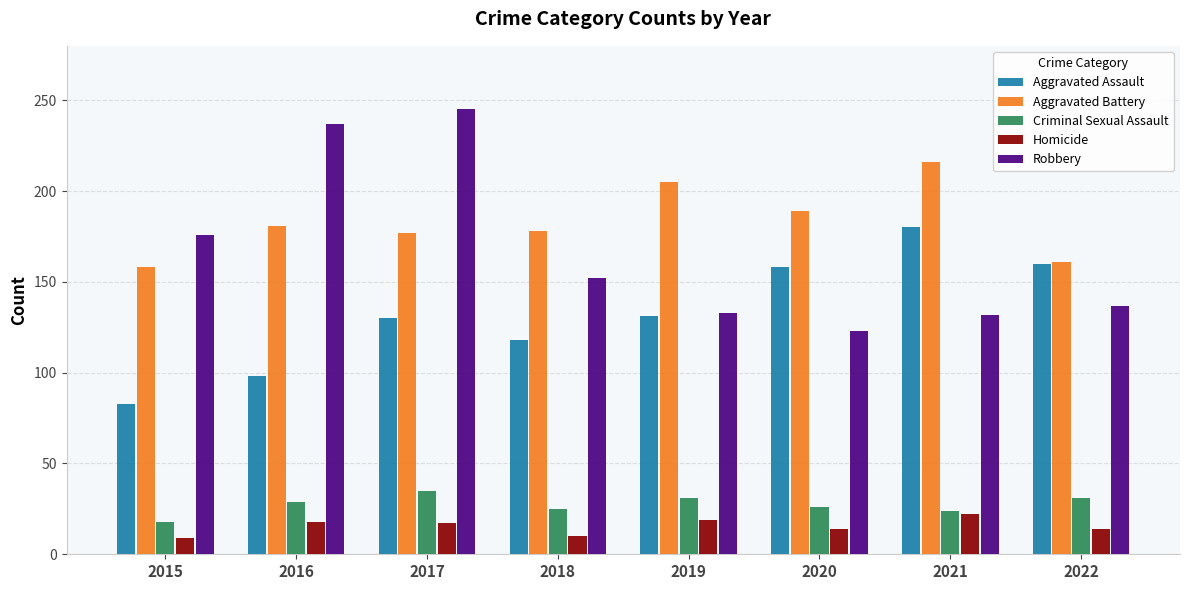

At 2017, list the series in order from smallest to largest.

Homicide, Criminal Sexual Assault, Aggravated Assault, Aggravated Battery, Robbery